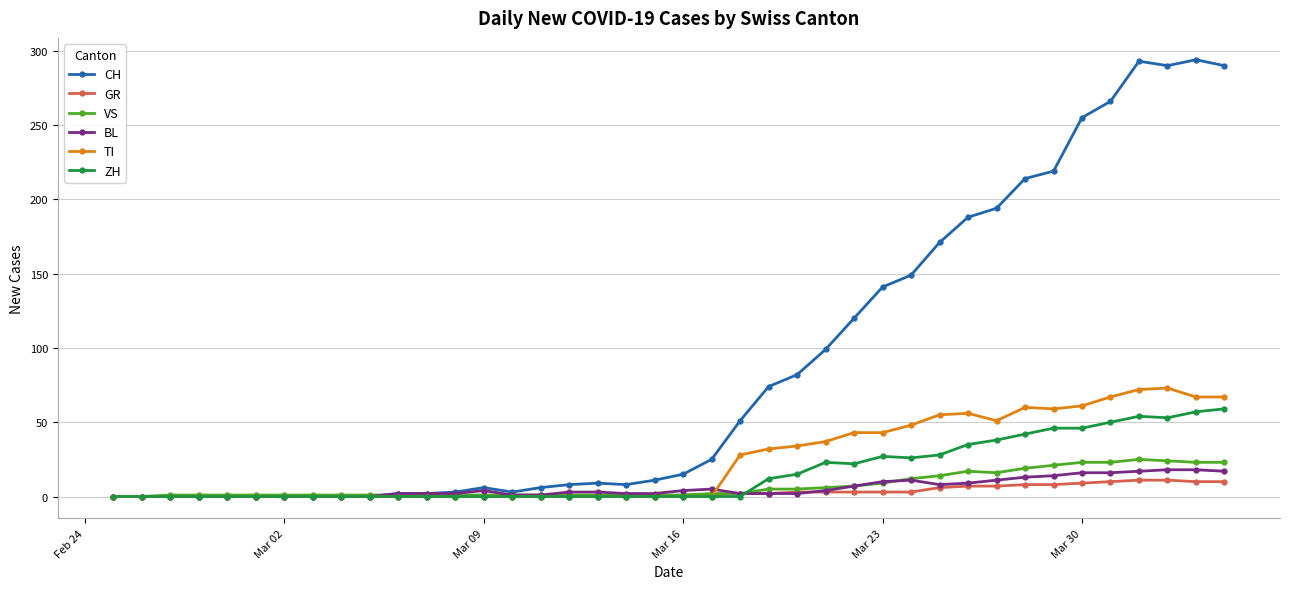

At how many categories does at least one series exceed 224?

6